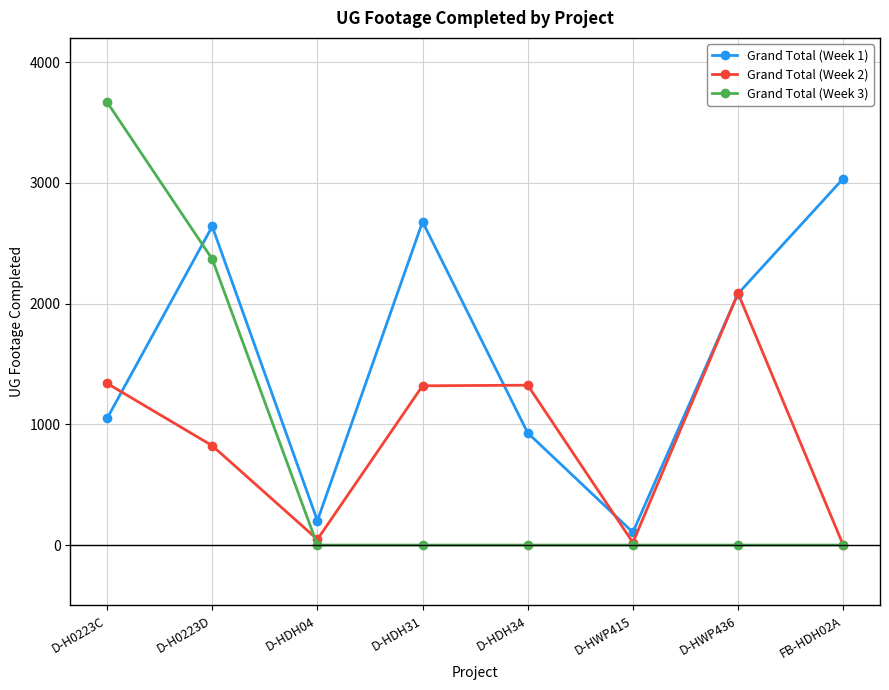

Which series has the largest range (max minus min)?

Grand Total (Week 3)